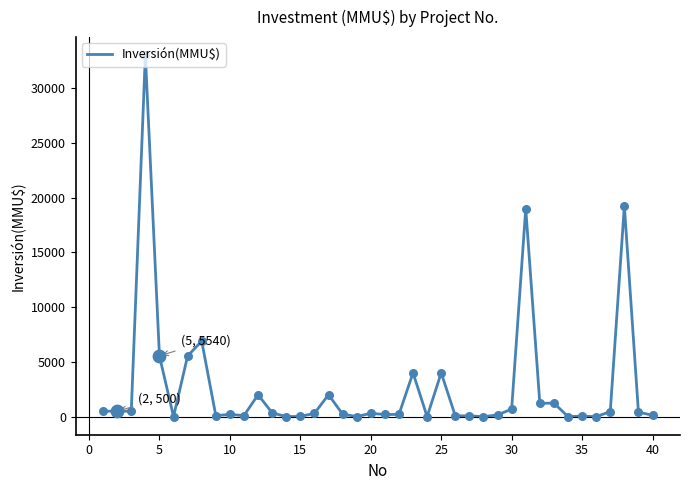

What is the greatest value displayed?

33000